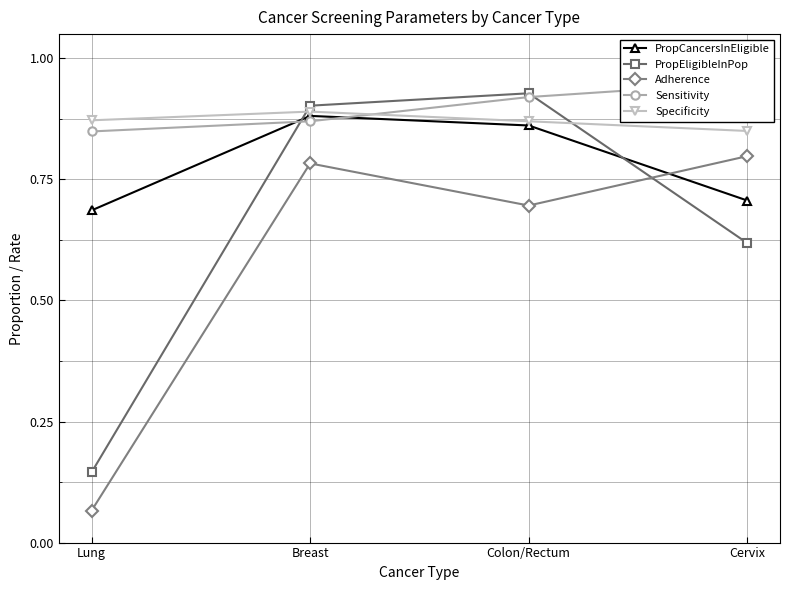

Which series changed the most between Colon/Rectum and Cervix?

PropEligibleInPop